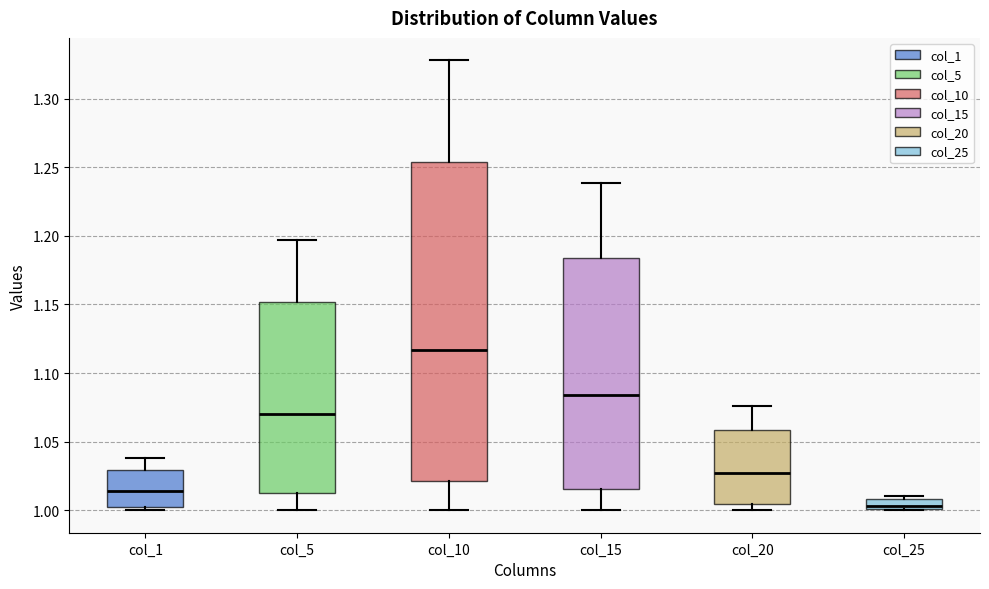

Which box's median line is the lowest?

col_25